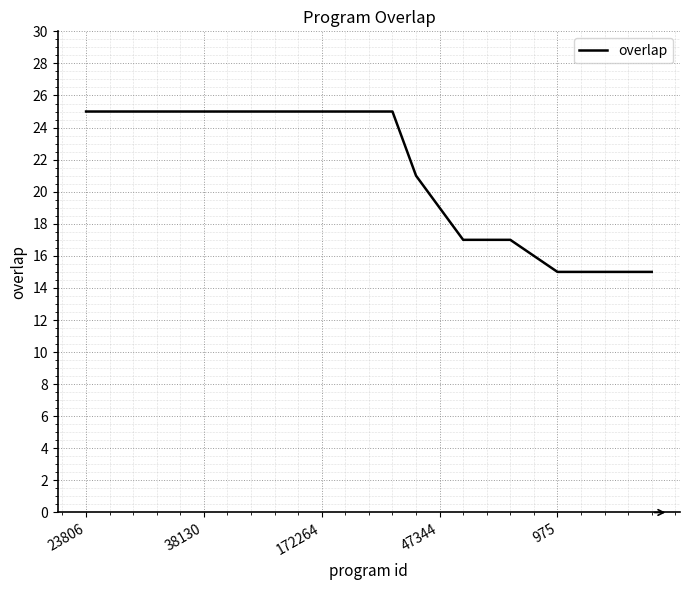

What is the maximum value shown in the chart?

25